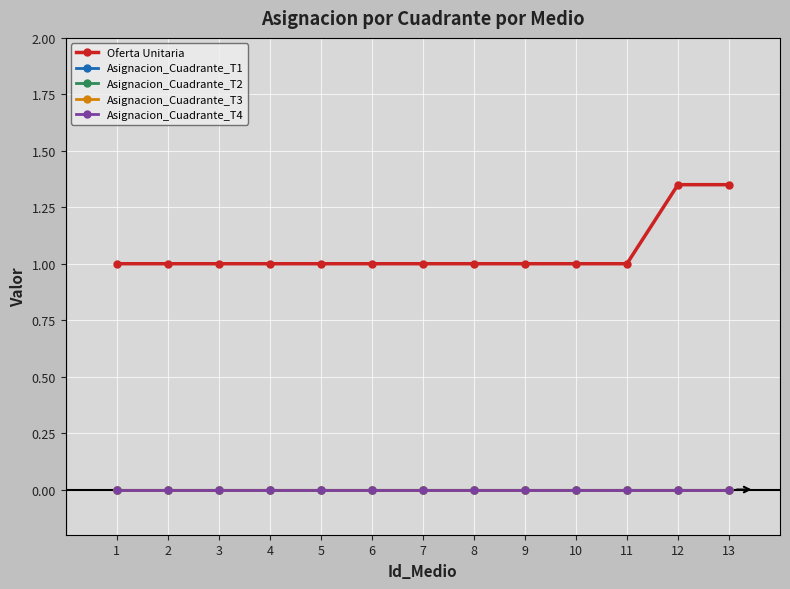

At which category is the sum across all series the highest?

12